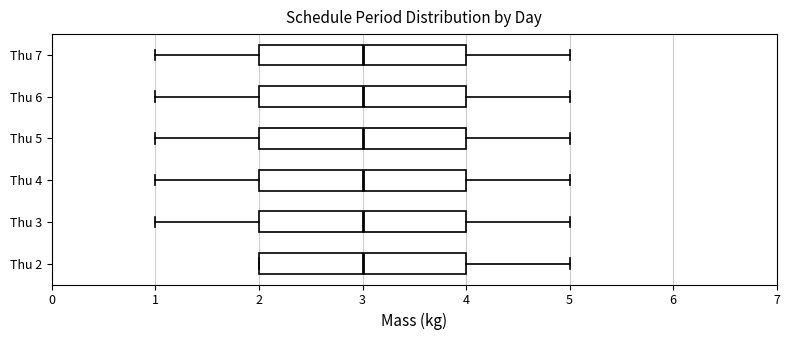

Reading bottom to top, transcribe this box plot: for each box, give where its median line is, the range the box spans, and where its two whiskers end, as read against the x-axis. The values are not printed on the chart, so give them approximately, as read against the axis.

Thu 2: median 3, box 2 to 4, whiskers 2 to 5
Thu 3: median 3, box 2 to 4, whiskers 1 to 5
Thu 4: median 3, box 2 to 4, whiskers 1 to 5
Thu 5: median 3, box 2 to 4, whiskers 1 to 5
Thu 6: median 3, box 2 to 4, whiskers 1 to 5
Thu 7: median 3, box 2 to 4, whiskers 1 to 5